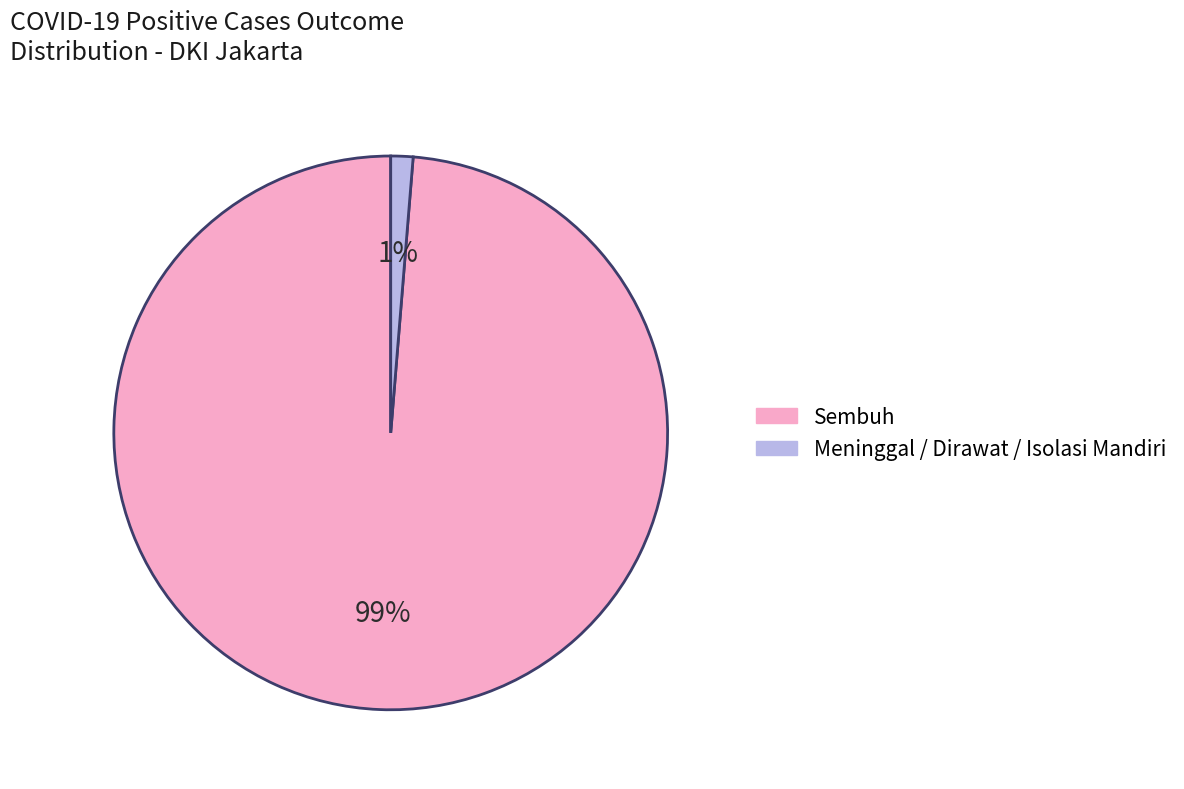

Is there a majority slice in this chart?

Yes